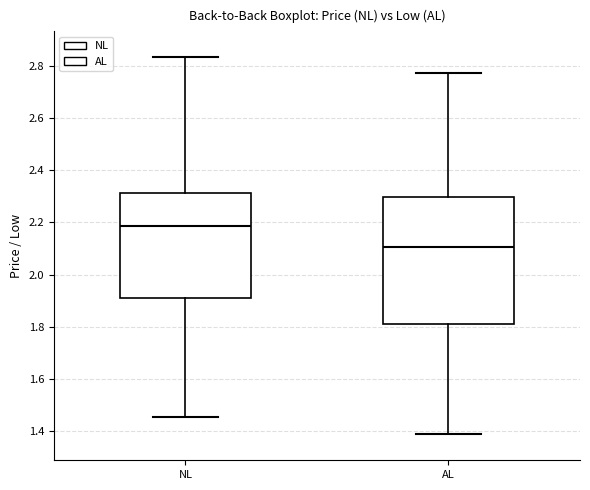

Reading left to right, transcribe this box plot: for each box, give where its median line is, the range the box spans, and where its two whiskers end, as read against the y-axis. The values are not printed on the chart, so give them approximately, as read against the axis.

NL: median 2.18, box 1.92 to 2.32, whiskers 1.46 to 2.84
AL: median 2.10, box 1.82 to 2.30, whiskers 1.38 to 2.78